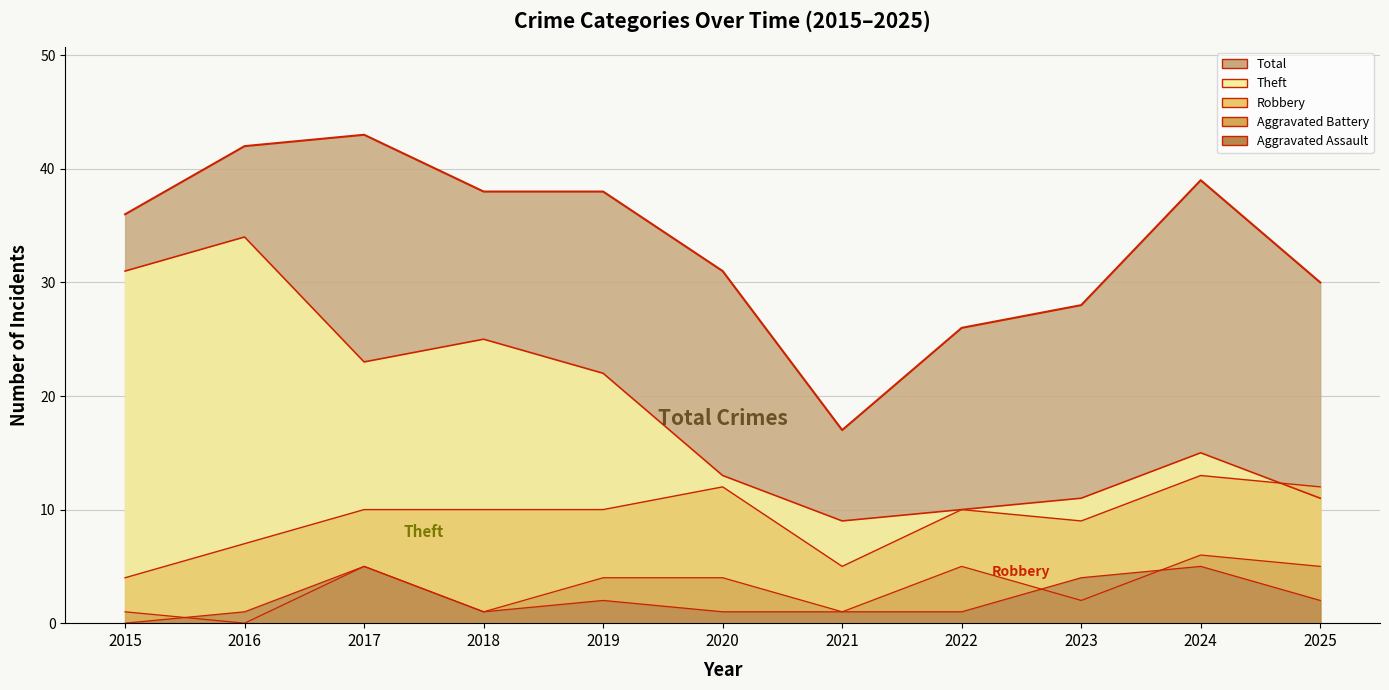

List the series in order of their peak value, lowest first.

Aggravated Assault, Aggravated Battery, Robbery, Theft, Total